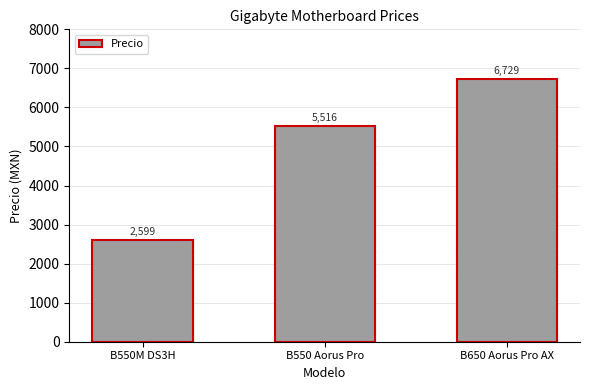

Count the number of data series in this chart.

1